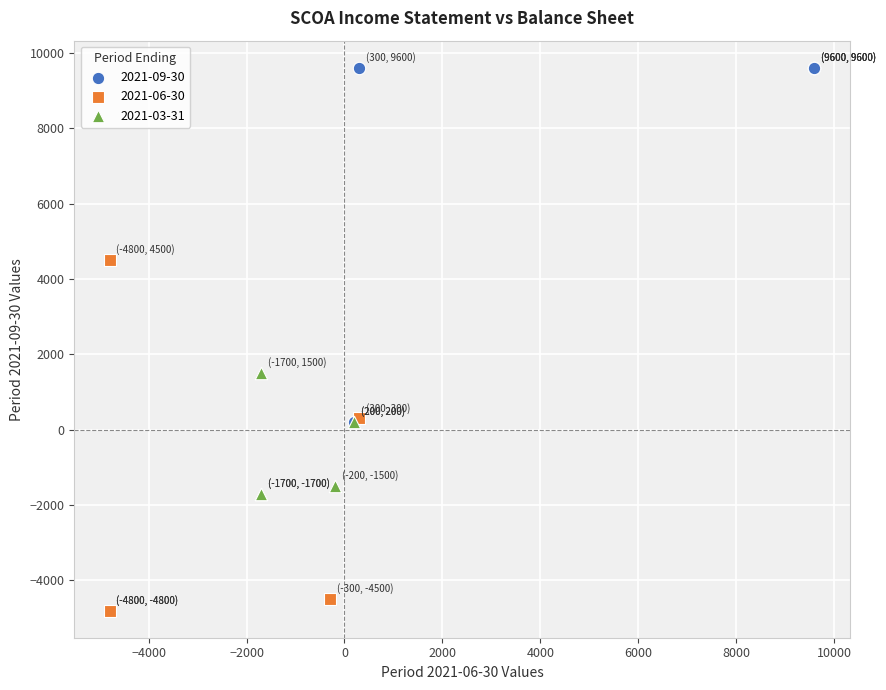

Which series contains the lowest Y value?

2021-06-30